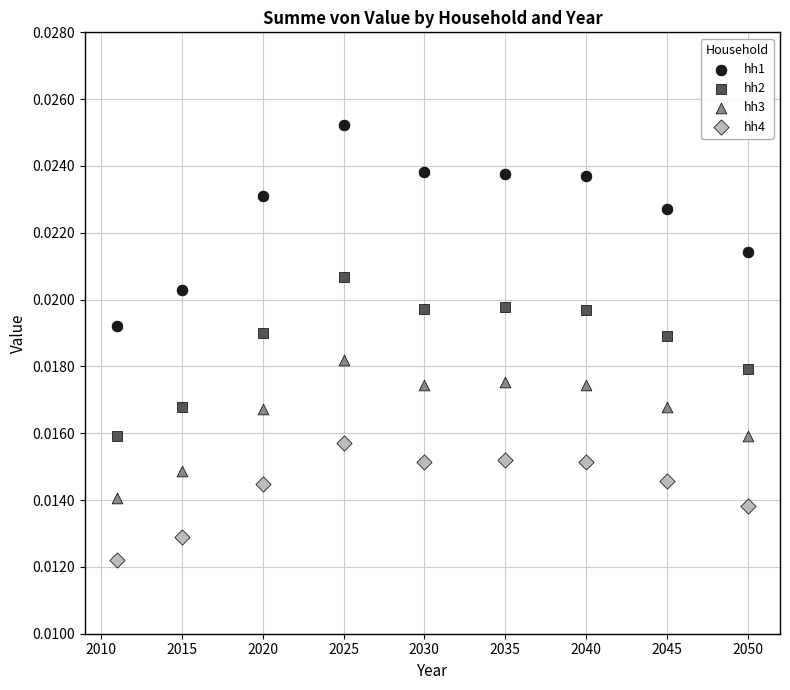

What is the X range (max minus min) for the scatter plot?

39.0